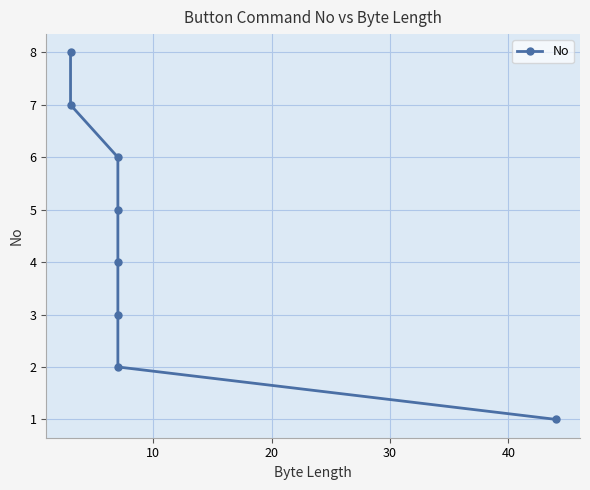

What is the greatest value displayed?

8